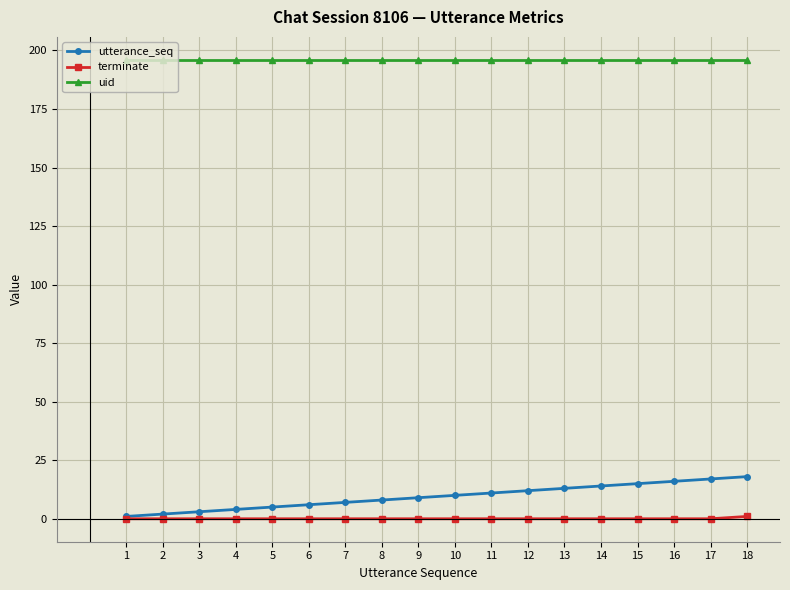

What is the difference between the highest and lowest values at 7?

196